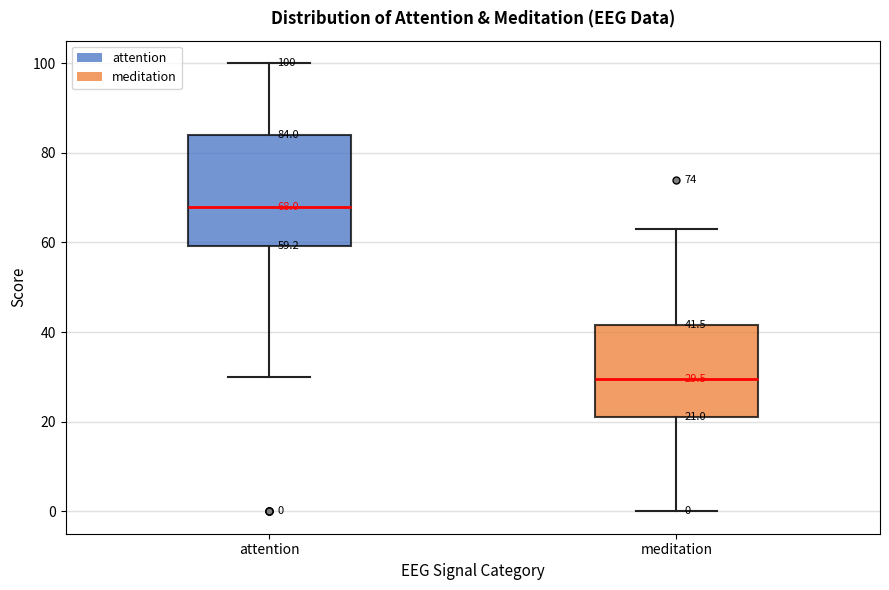

Which box is the tallest, from its lower edge to its upper edge?

attention